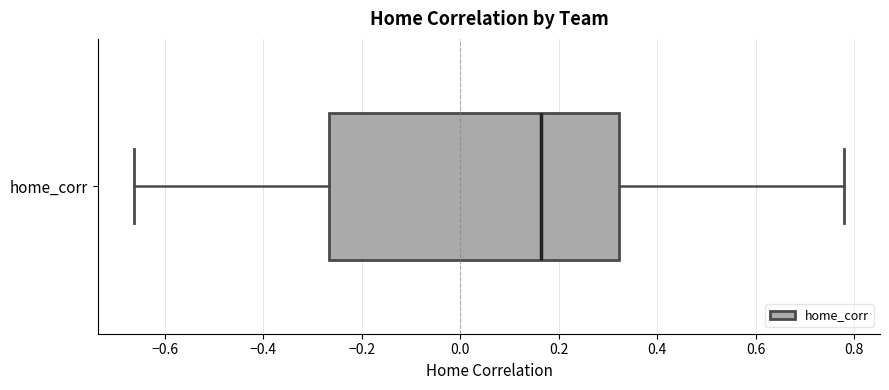

Read this box plot against the x-axis: the position of the median line, the range covered by the box, and the ends of both whiskers. The values are not printed on the chart, so give them approximately, as read against the axis.

median 0.16, box -0.26 to 0.32, whiskers -0.66 to 0.78